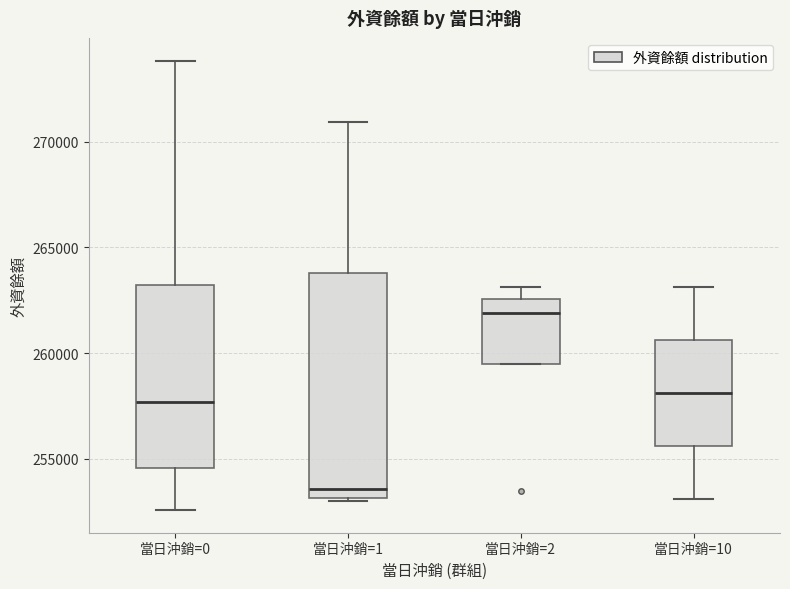

Comparing the boxes themselves (not the whiskers), which one is the tallest?

當日沖銷=1